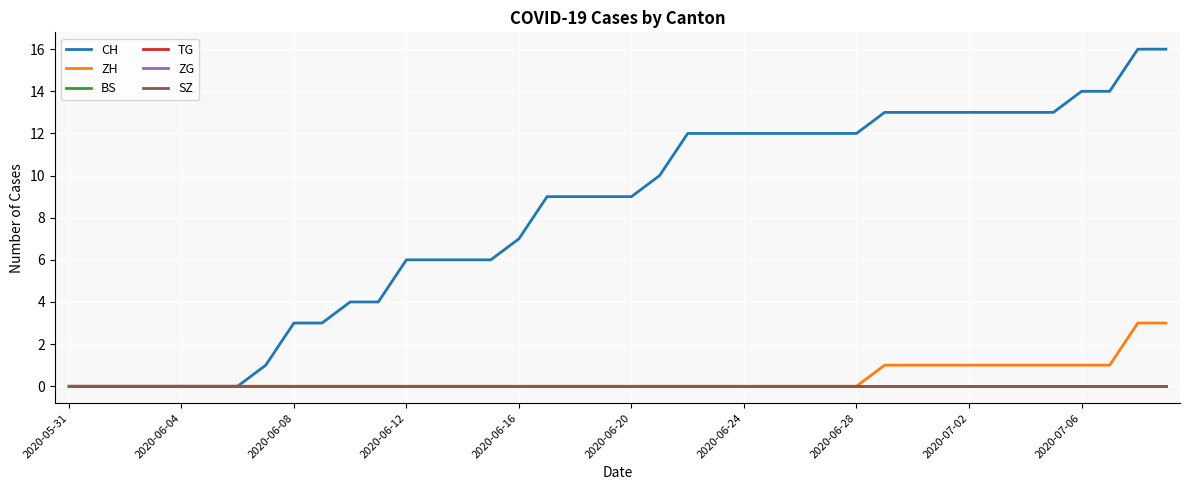

How many ZH values are between 0 and 1?

38